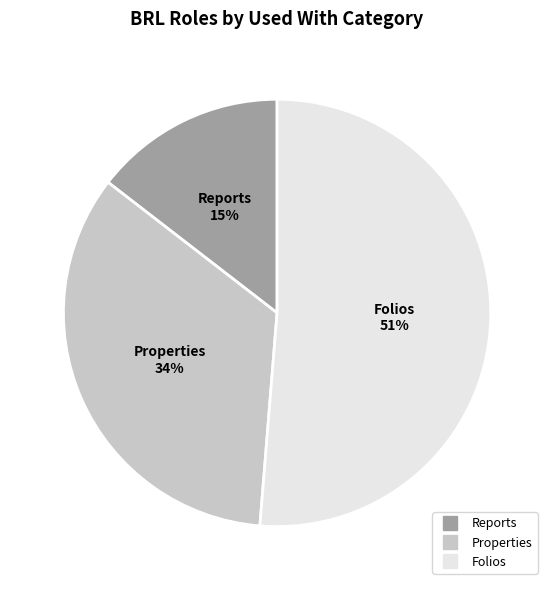

Combined, do Folios and Reports account for over 50%?

Yes